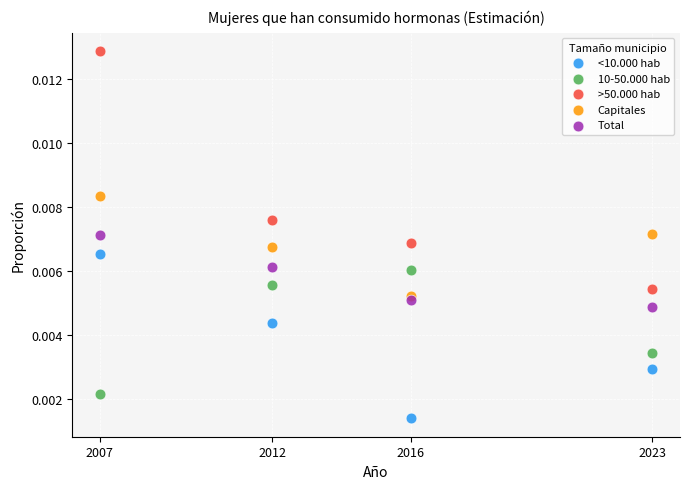

Which series reaches the minimum Y coordinate?

<10.000 hab